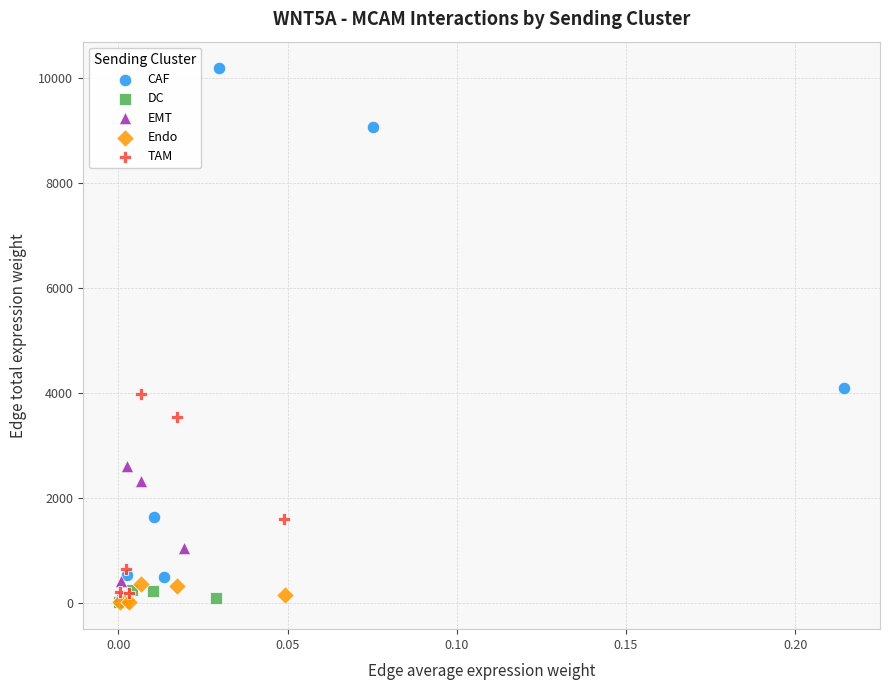

Which series contains the highest Y value?

CAF